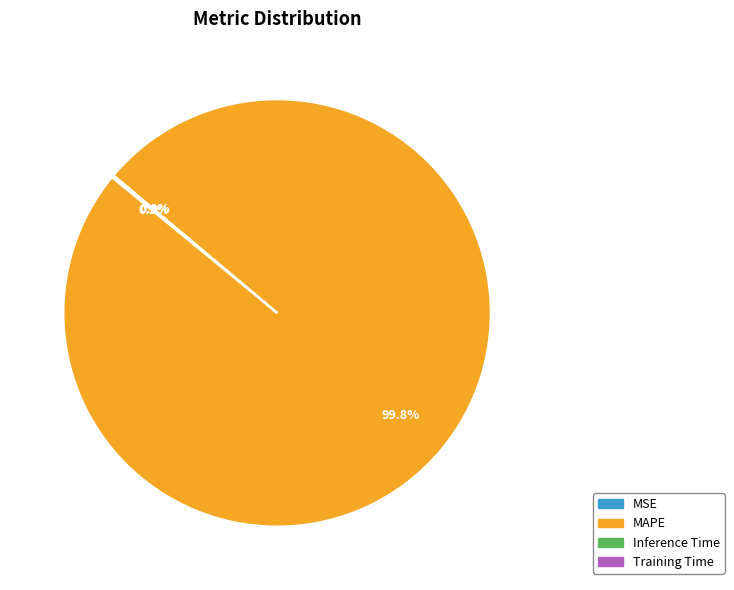

The MAPE slice represents 100% of the pie. True or false?

True